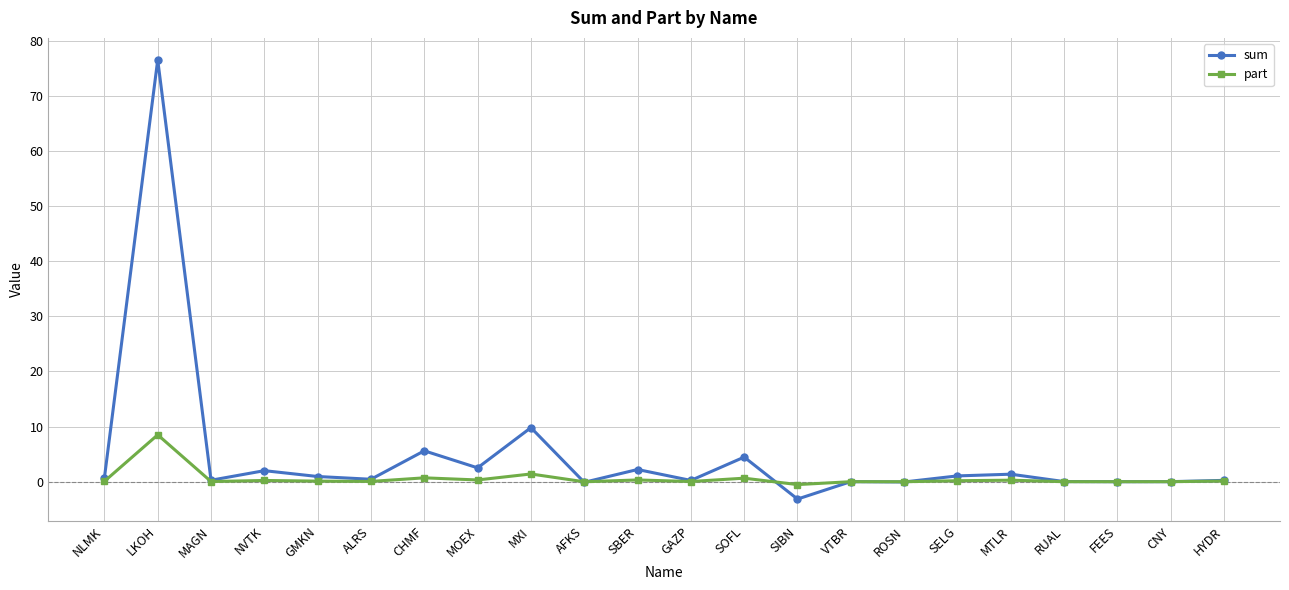

How many distinct data groups are displayed?

2